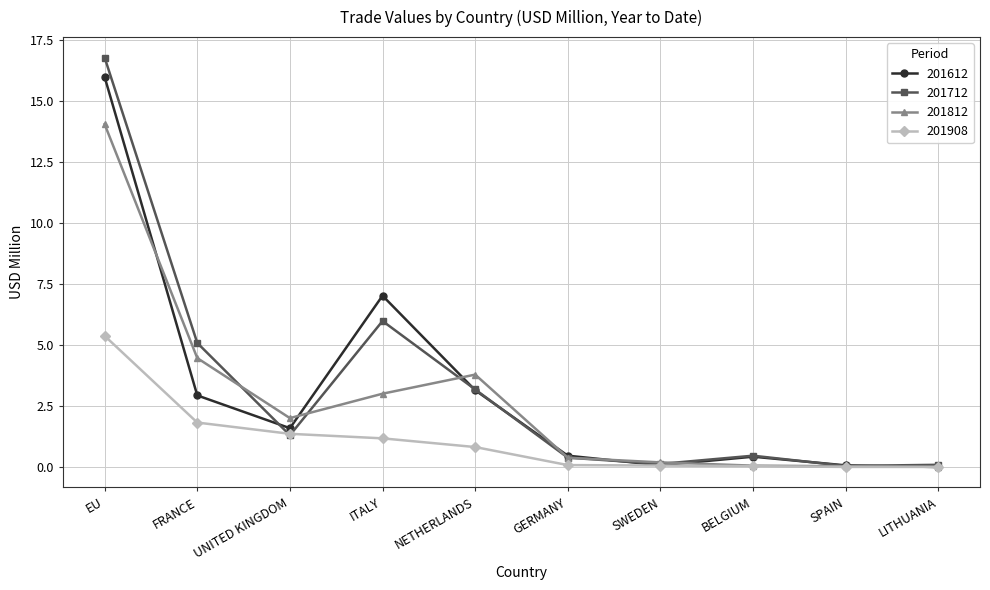

What is the greatest value displayed?

16.8